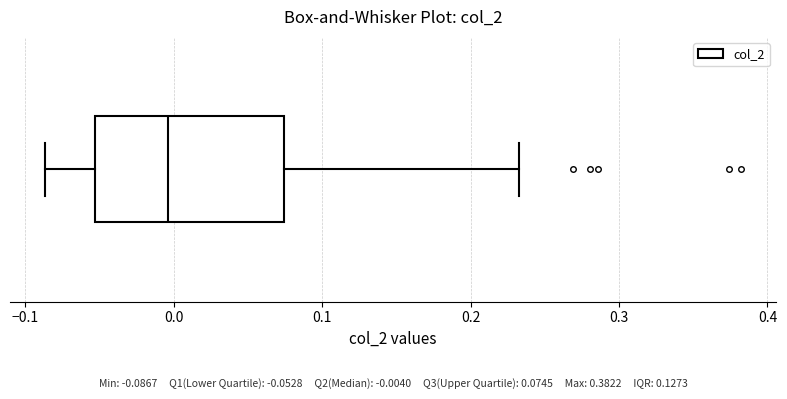

Where does the right whisker of the box end on the x-axis? The values are not printed on the chart, so give them approximately, as read against the axis.

0.23